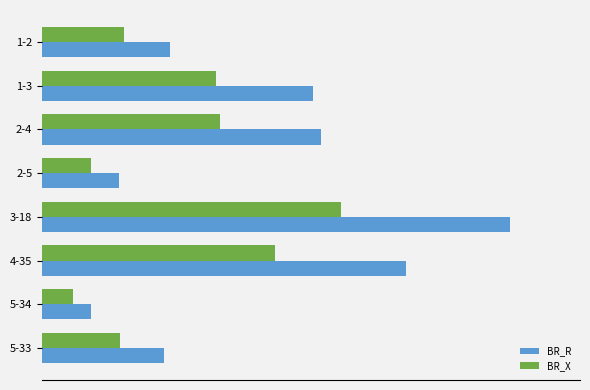

Rank the series by their average value, from lowest to highest.

BR_X, BR_R